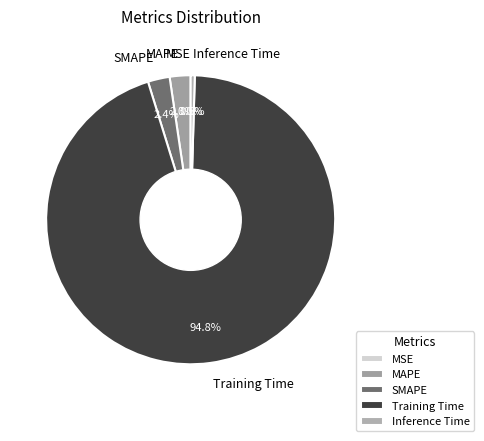

What percentage is NOT represented by MAPE?

97.7%